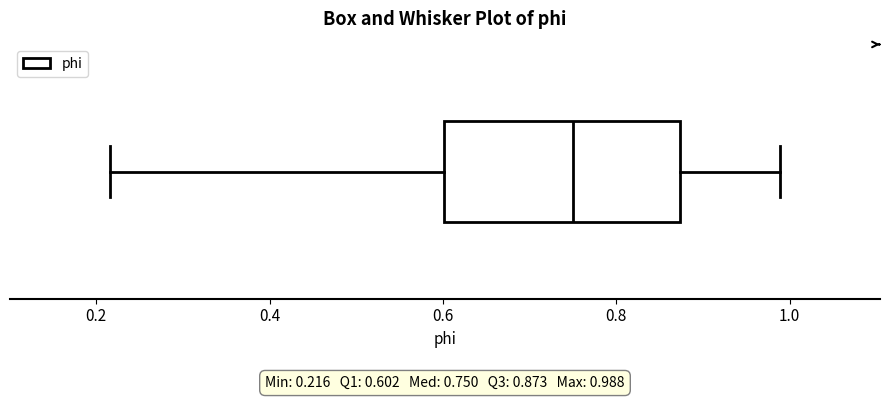

Transcribe this box plot: give where the median line is, the range the box spans, and where the two whiskers end, as read against the x-axis. The values are not printed on the chart, so give them approximately, as read against the axis.

median 0.74, box 0.60 to 0.88, whiskers 0.22 to 0.98